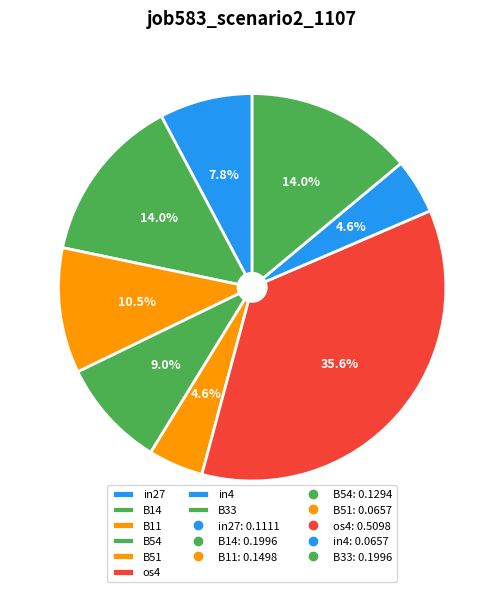

Does any single category account for the majority?

No